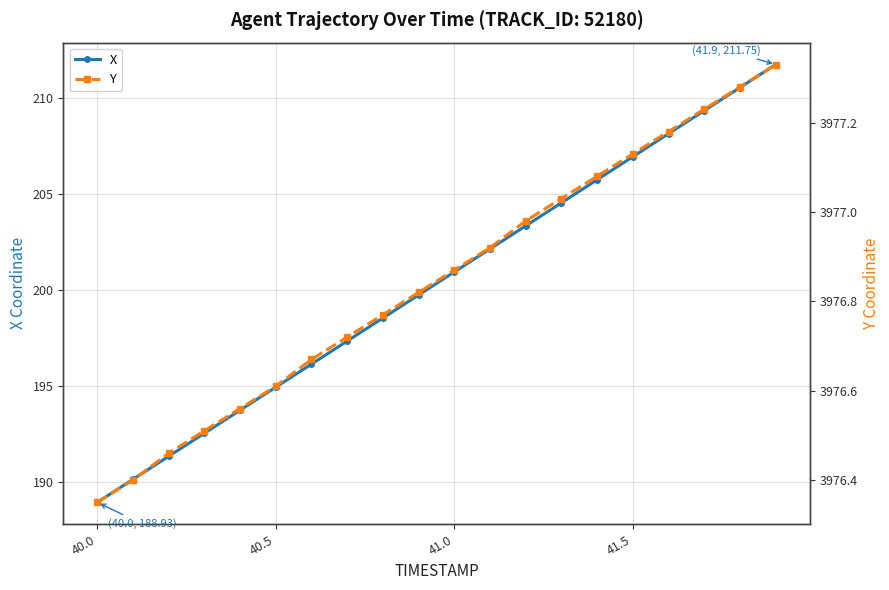

Does the chart have visible grid lines?

Yes